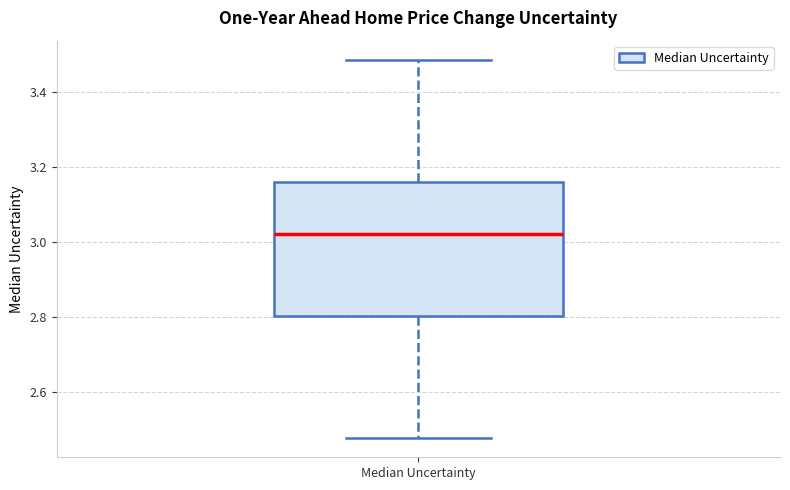

Transcribe this box plot: give where the median line is, the range the box spans, and where the two whiskers end, as read against the y-axis. The values are not printed on the chart, so give them approximately, as read against the axis.

median 3.02, box 2.80 to 3.16, whiskers 2.48 to 3.48